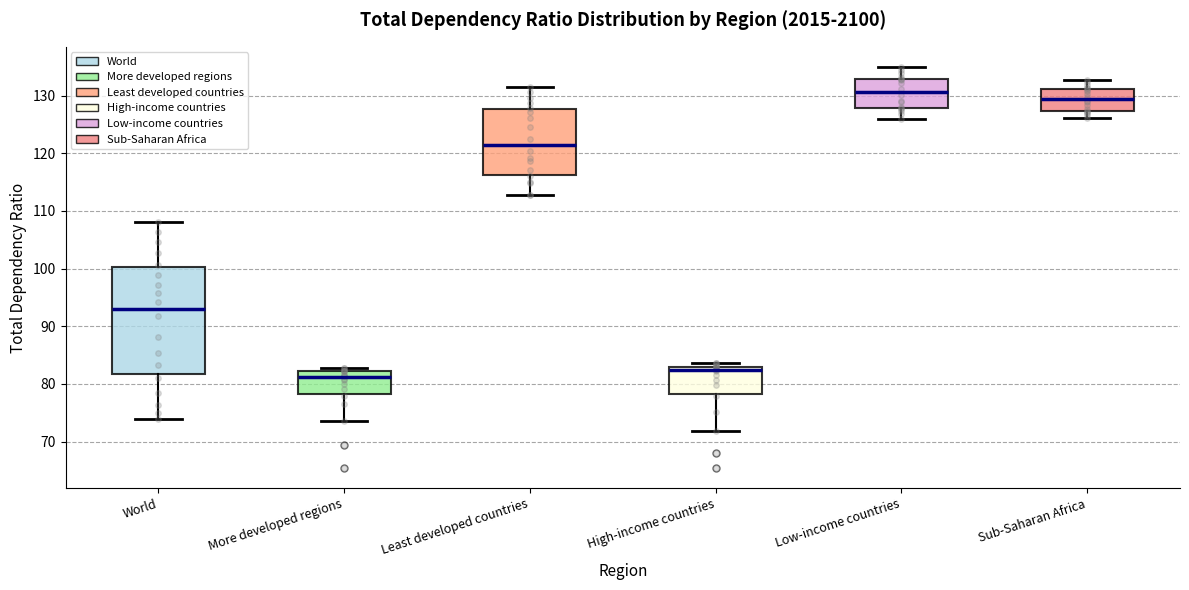

Reading left to right, read every box against the y-axis: the position of its median line, the range the box covers, and the ends of its whiskers. The values are not printed on the chart, so give them approximately, as read against the axis.

World: median 93, box 82 to 100, whiskers 74 to 108
More developed regions: median 81, box 78 to 82, whiskers 74 to 83
Least developed countries: median 121, box 116 to 128, whiskers 113 to 131
High-income countries: median 82, box 78 to 83, whiskers 72 to 84
Low-income countries: median 131, box 128 to 133, whiskers 126 to 135
Sub-Saharan Africa: median 129, box 127 to 131, whiskers 126 to 133